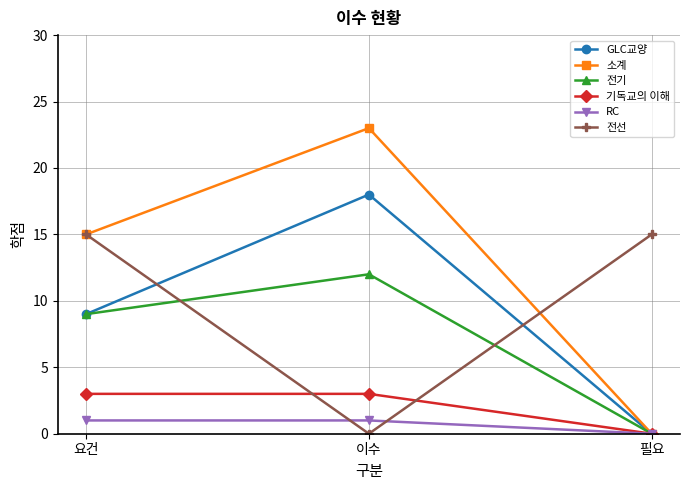

What is the difference between the second highest and minimum values in the GLC교양 series?

9